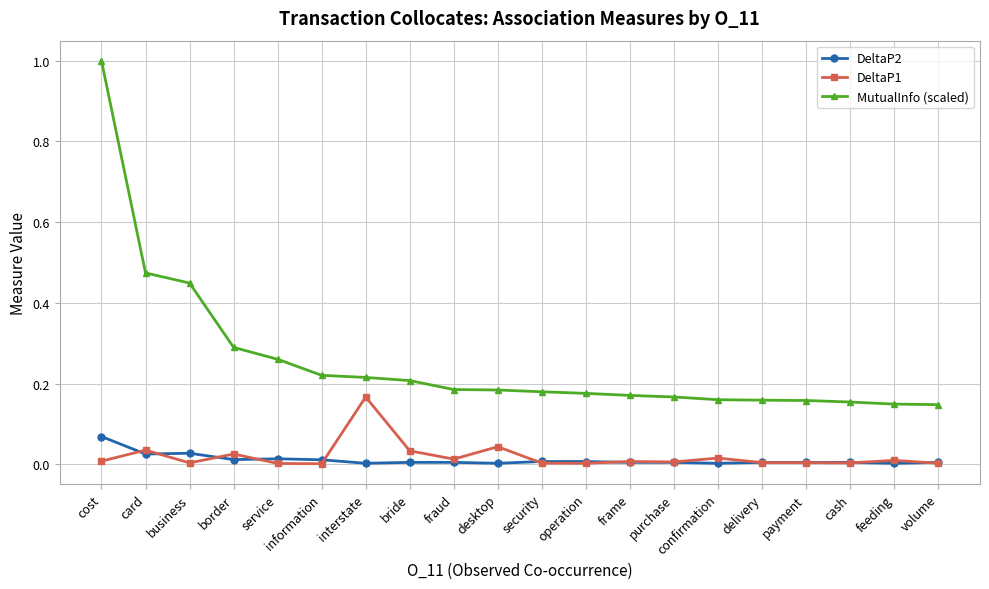

At which category does the chart reach its peak across all series?

cost